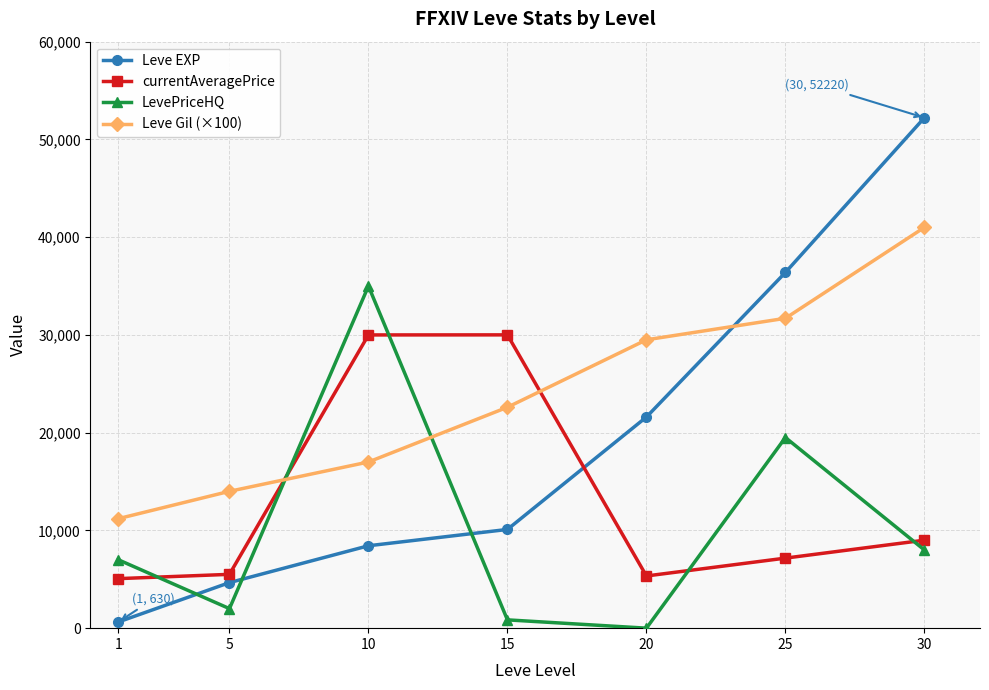

At which label is currentAveragePrice closest to 17536?

30